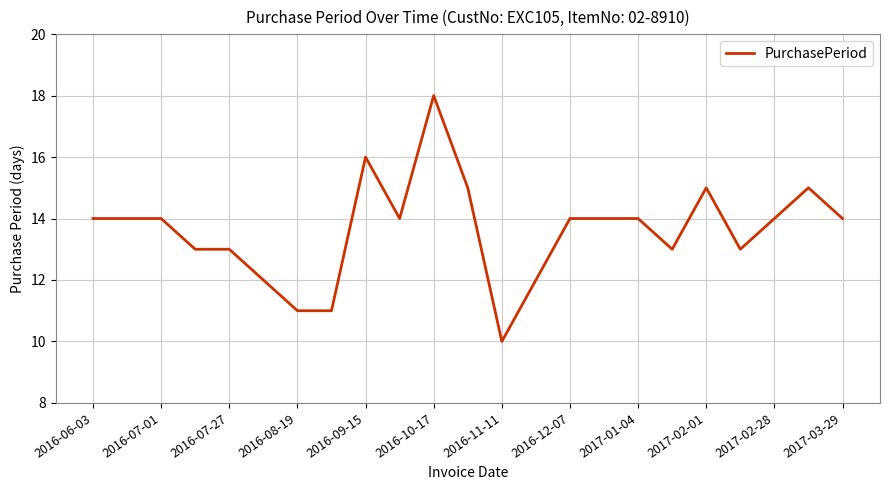

What is the difference between the maximum and minimum values?

8